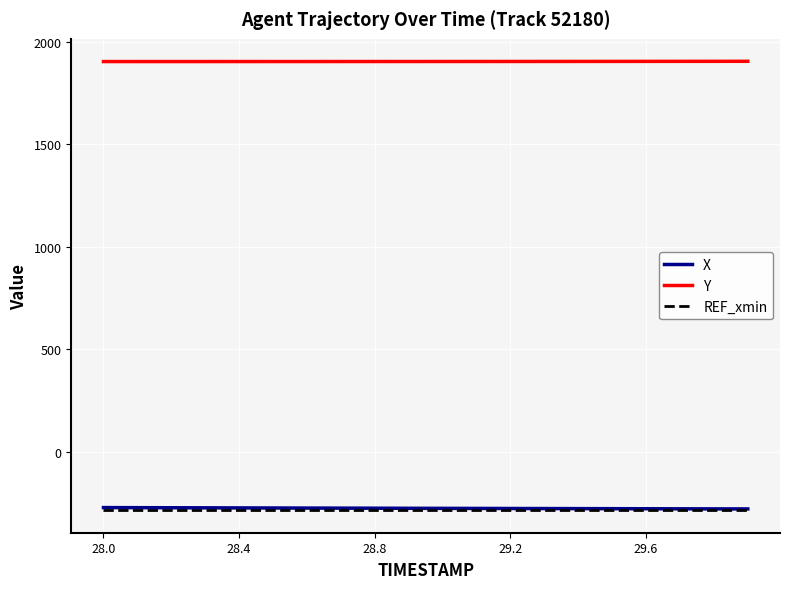

True or false: REF_xmin and Y cross at least once.

False